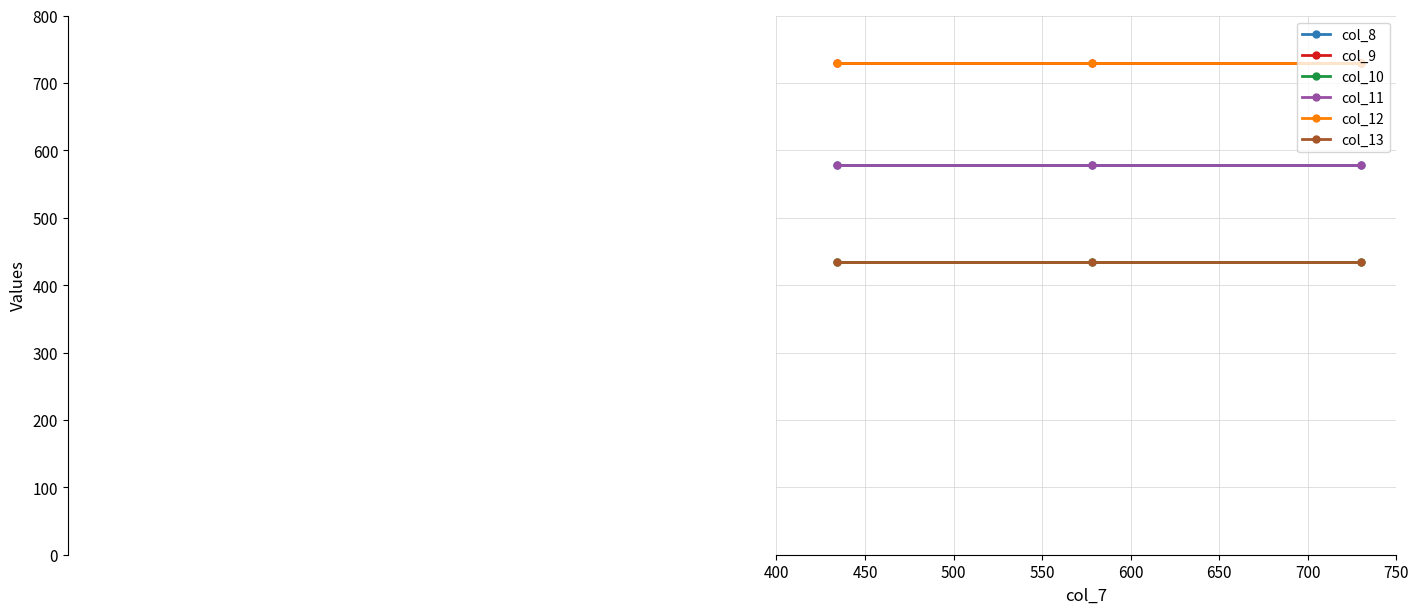

Is this an area chart (filled region under the line)?

No